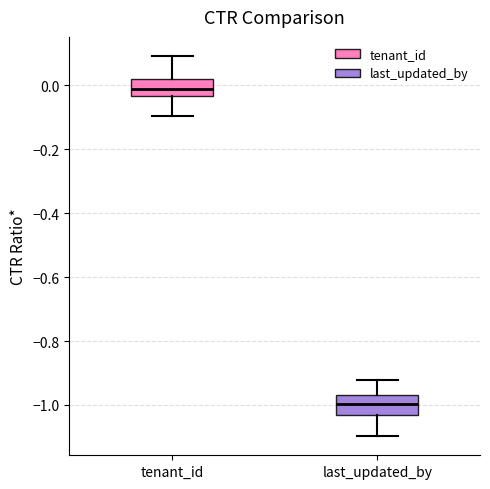

Which box's median line is the lowest?

last_updated_by